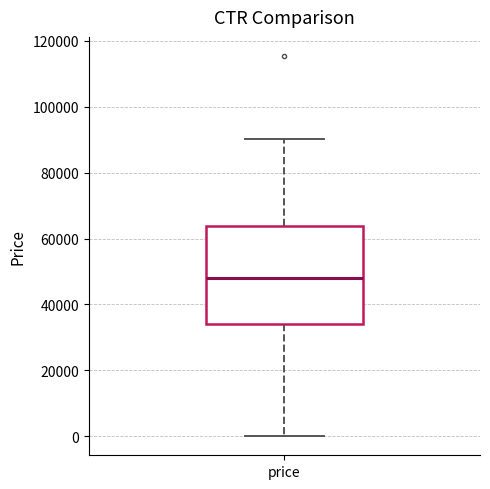

Where does the upper whisker of the box for price end on the y-axis? The values are not printed on the chart, so give them approximately, as read against the axis.

90000